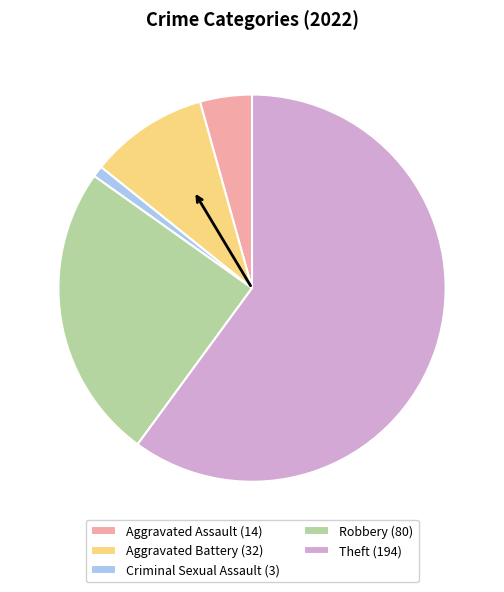

How many segments does this pie chart have?

5